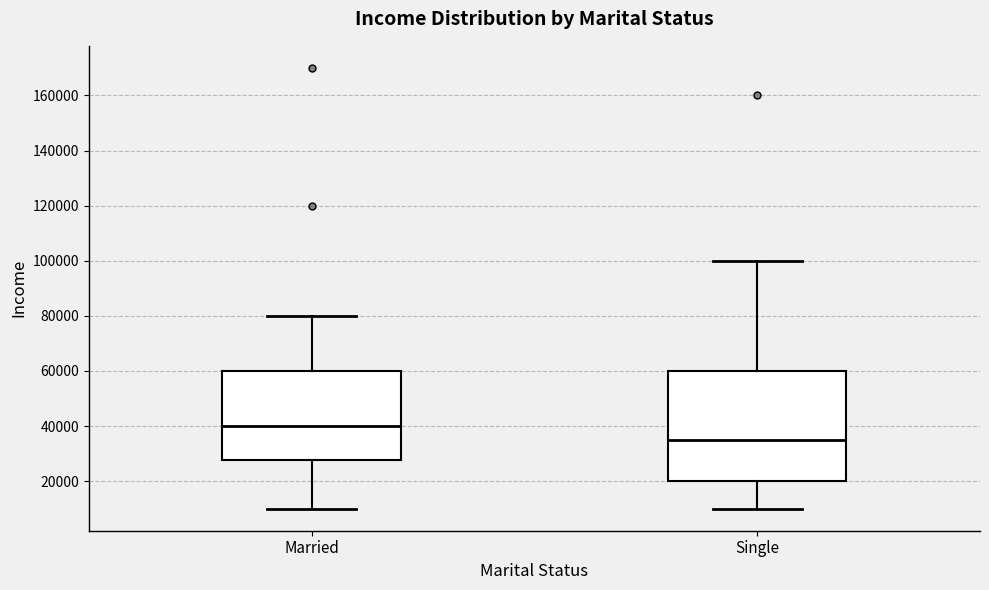

Reading left to right, transcribe this box plot: for each box, give where its median line is, the range the box spans, and where its two whiskers end, as read against the y-axis. The values are not printed on the chart, so give them approximately, as read against the axis.

Married: median 40000, box 28000 to 60000, whiskers 10000 to 80000
Single: median 36000, box 20000 to 60000, whiskers 10000 to 100000